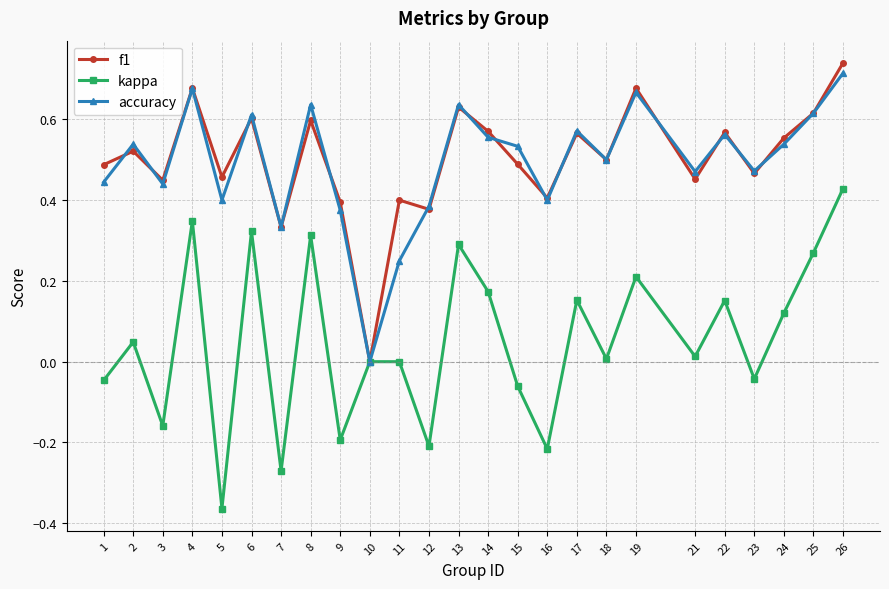

Which label corresponds to the smallest value in the chart?

5